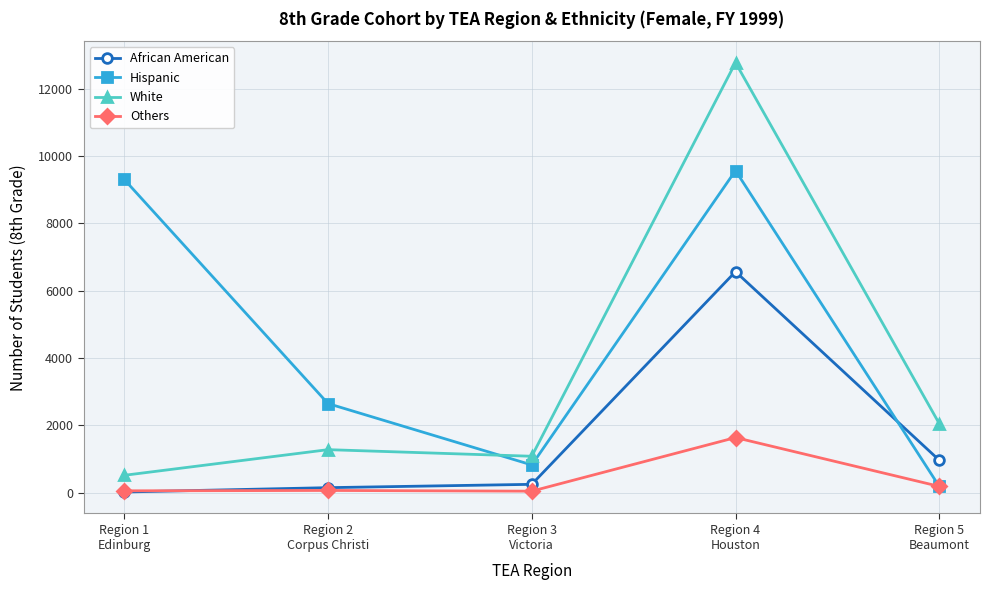

At which category is the sum across all series the highest?

Region 4
Houston